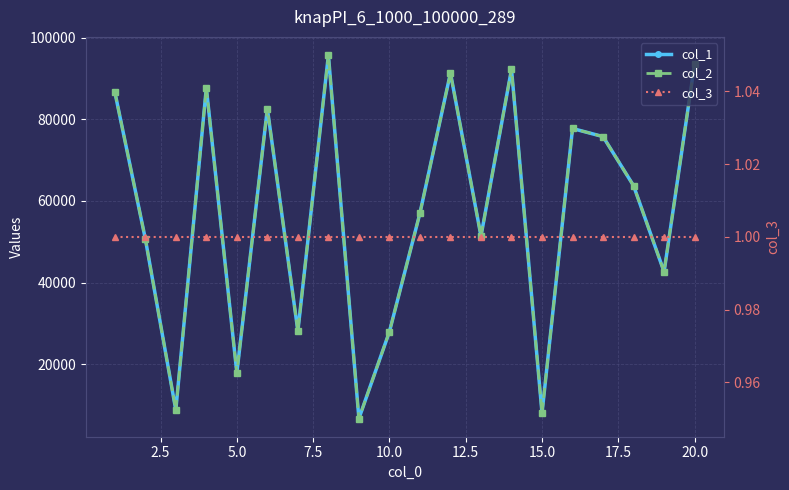

What are all the series names shown in the legend?

col_1, col_2, col_3